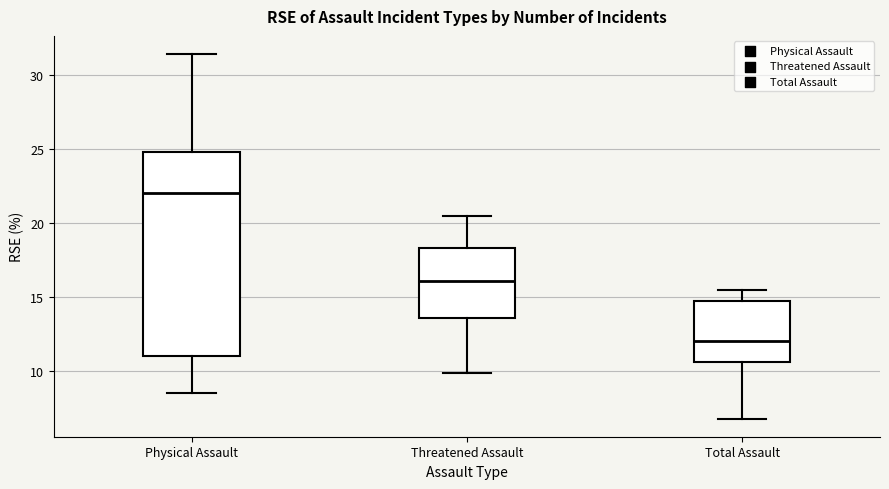

Reading left to right, read every box against the y-axis: the position of its median line, the range the box covers, and the ends of its whiskers. The values are not printed on the chart, so give them approximately, as read against the axis.

Physical Assault: median 22.0, box 11.0 to 25.0, whiskers 8.5 to 31.5
Threatened Assault: median 16.0, box 13.5 to 18.5, whiskers 10.0 to 20.5
Total Assault: median 12.0, box 10.5 to 14.5, whiskers 7.0 to 15.5